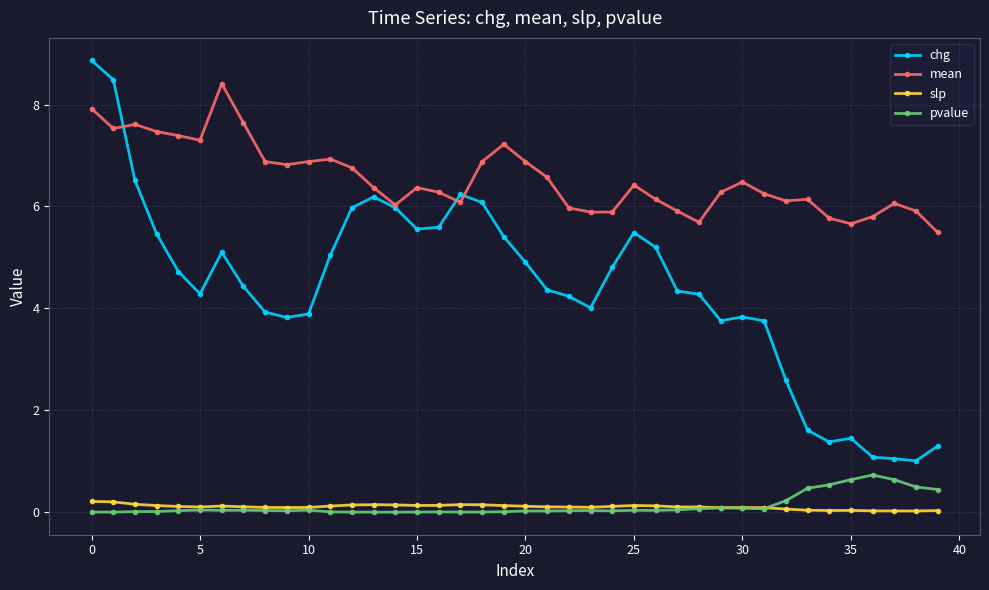

What is the maximum value shown in the chart?

8.9